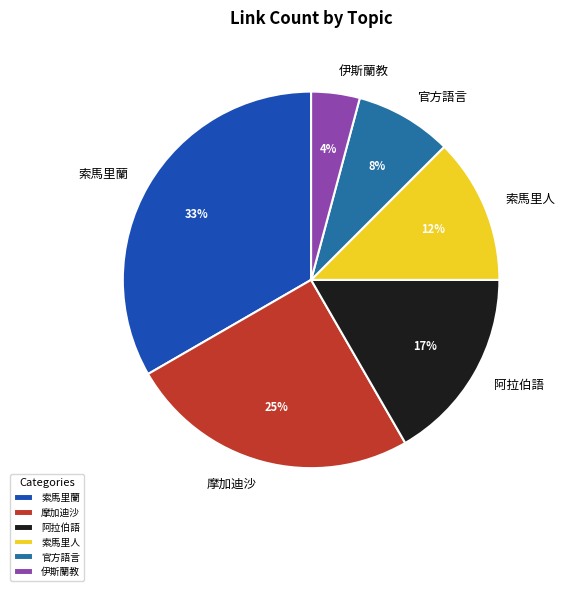

Does any single category account for the majority?

No